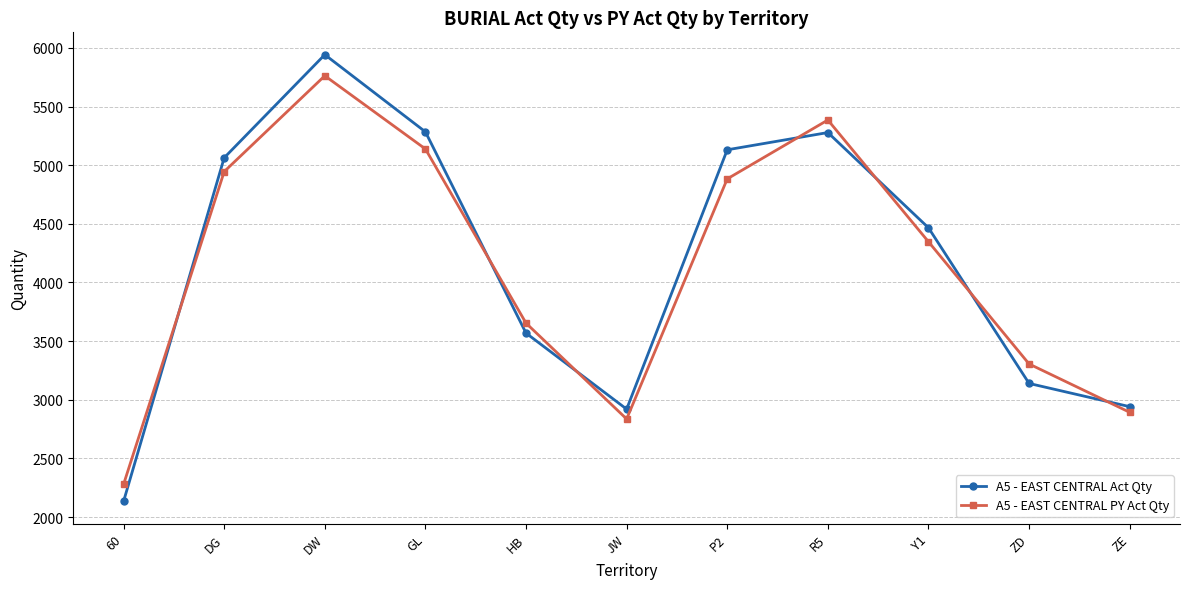

True or false: A5 - EAST CENTRAL Act Qty has a value of 2920 at JW.

True